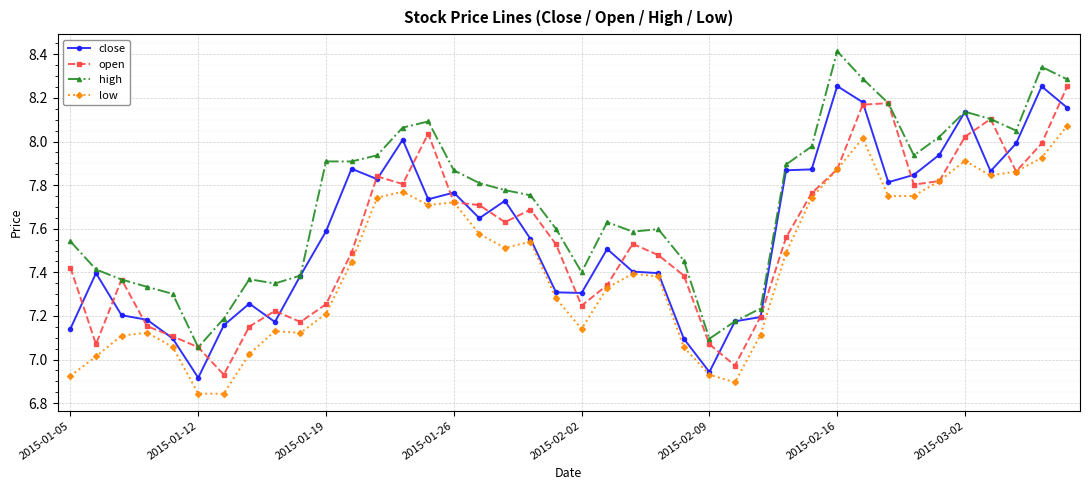

What is the maximum value shown in the chart?

8.4